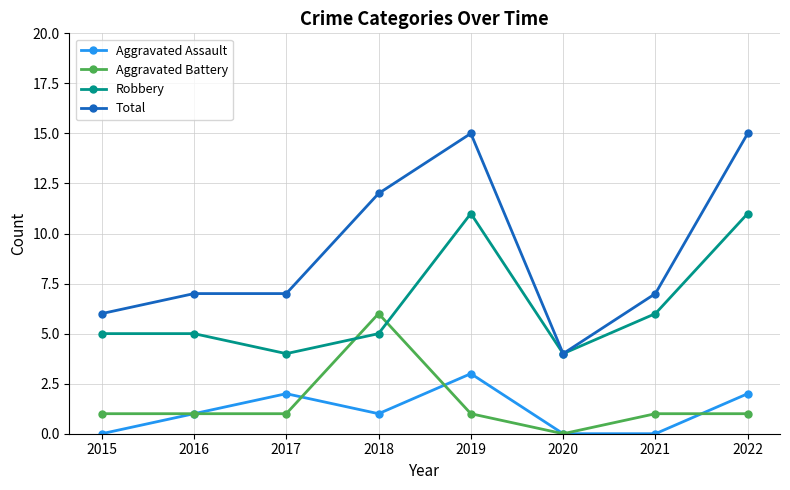

Which series has the widest spread of values?

Total